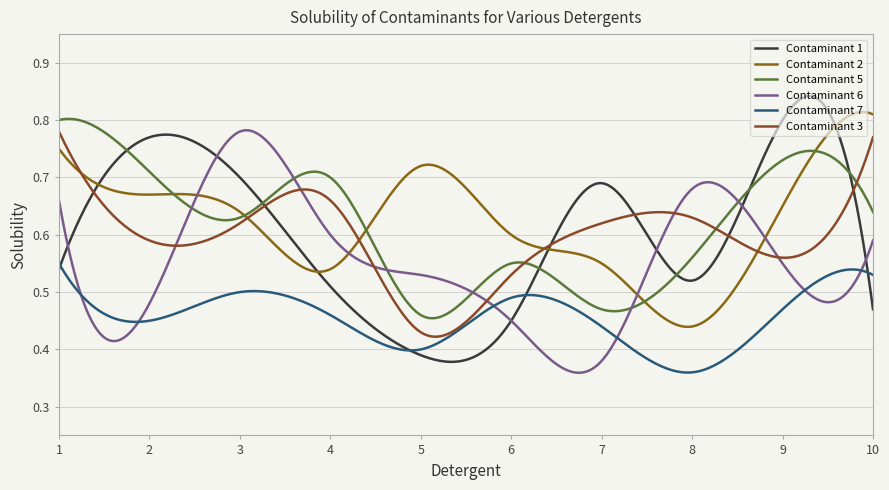

How many Contaminant 1 values are between 0 and 1?

300